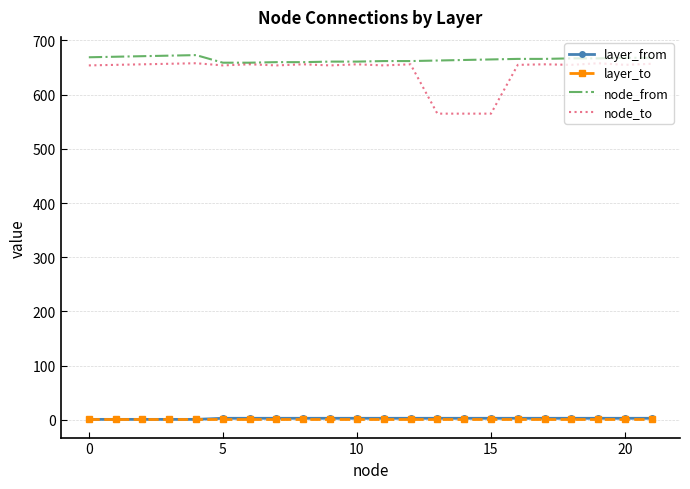

True or false: layer_from and node_to intersect in this chart.

False